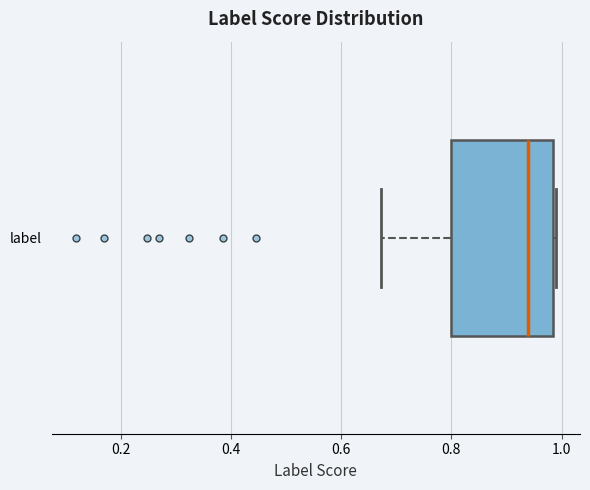

Transcribe this box plot: give where the median line is, the range the box spans, and where the two whiskers end, as read against the x-axis. The values are not printed on the chart, so give them approximately, as read against the axis.

median 0.94, box 0.80 to 0.98, whiskers 0.68 to 0.98 (just right of the box's right edge)